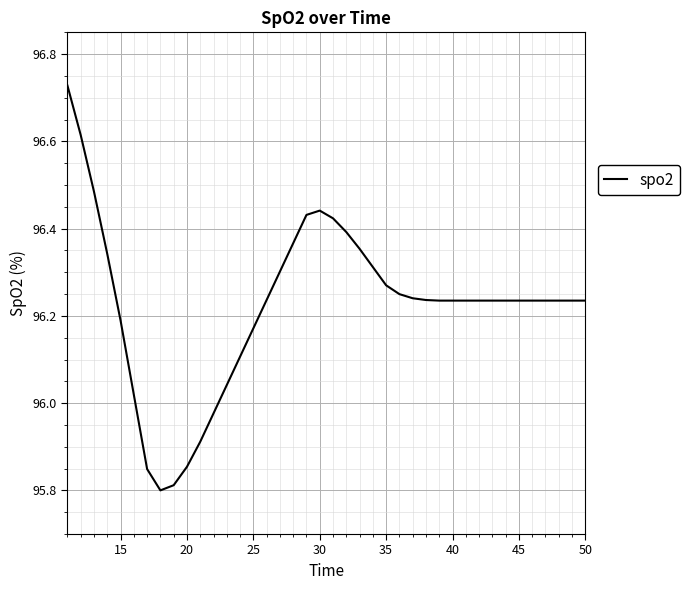

How many values are below 96?

6